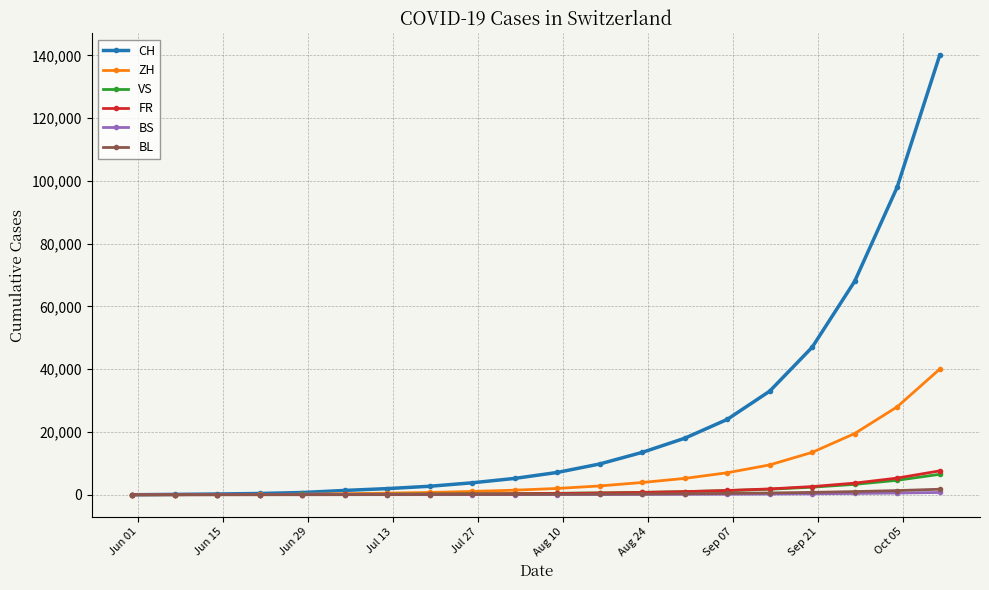

At how many categories does at least one series exceed 42994?

4